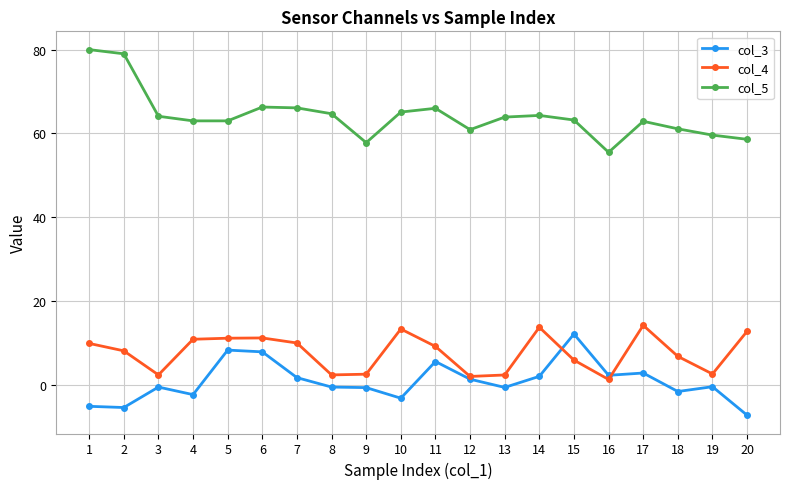

What is the average value of the col_4 series?

7.7